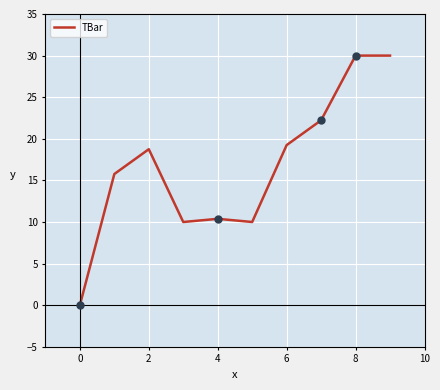

What is the maximum value shown in the chart?

30.0